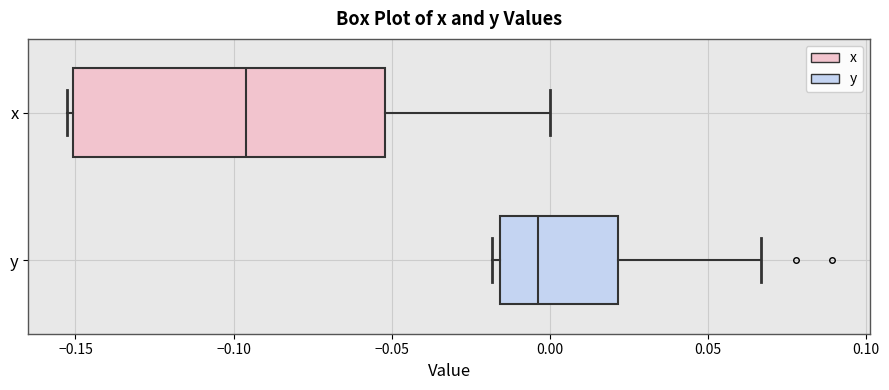

Where does the median line of the box for x sit on the x-axis? The values are not printed on the chart, so give them approximately, as read against the axis.

-0.095